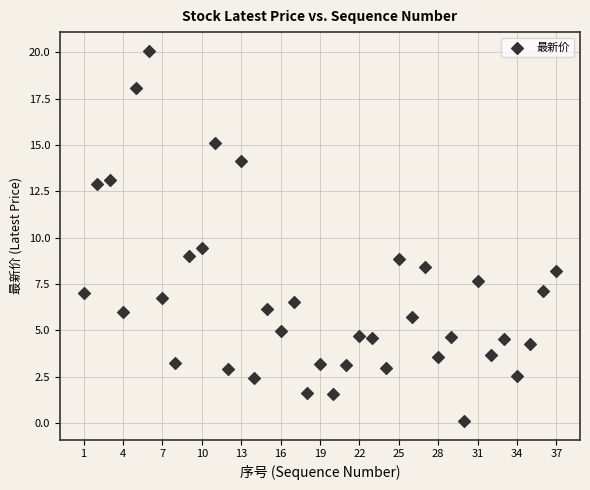

What Y value in the scatter plot is closest to 10?

9.4